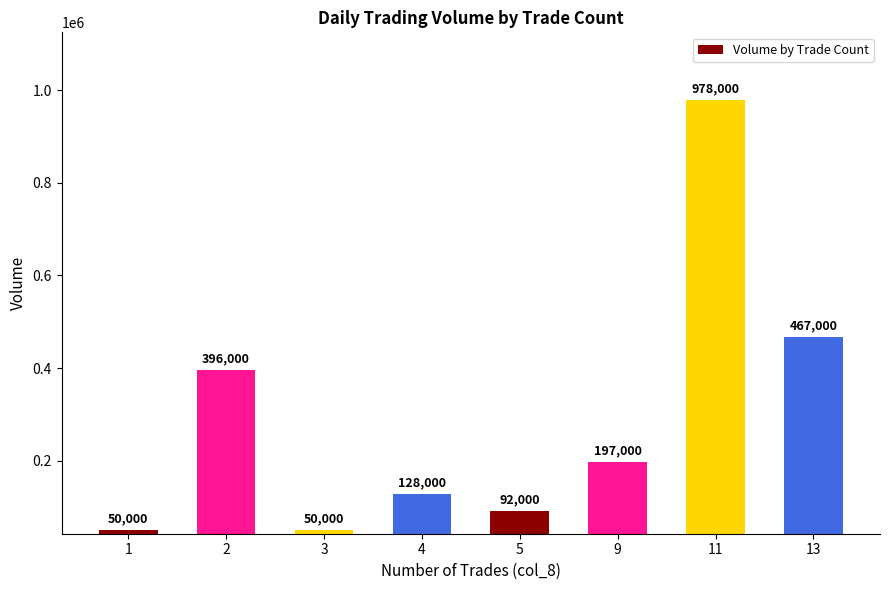

What is the difference between the second highest and minimum values?

417000